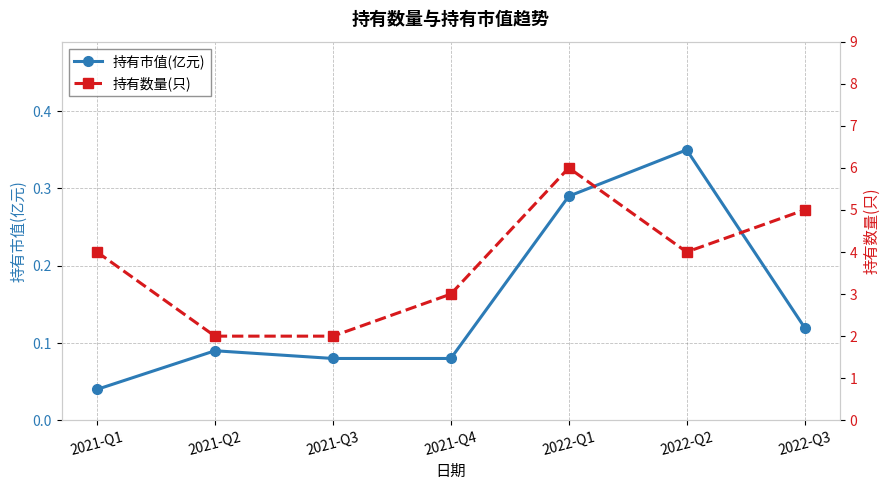

What is the sum of the 持有数量(只) values at 2022-Q2 and 2021-Q3?

6.0